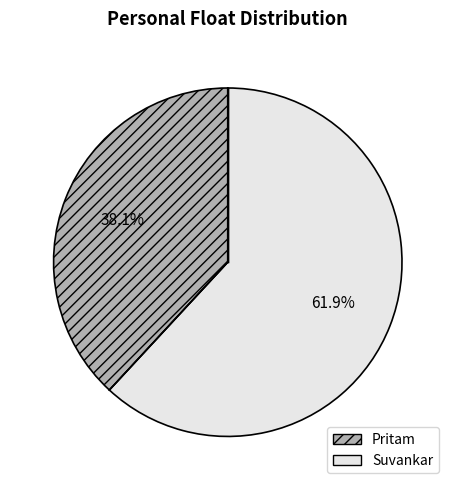

To the nearest percent, what portion does Suvankar represent?

62%